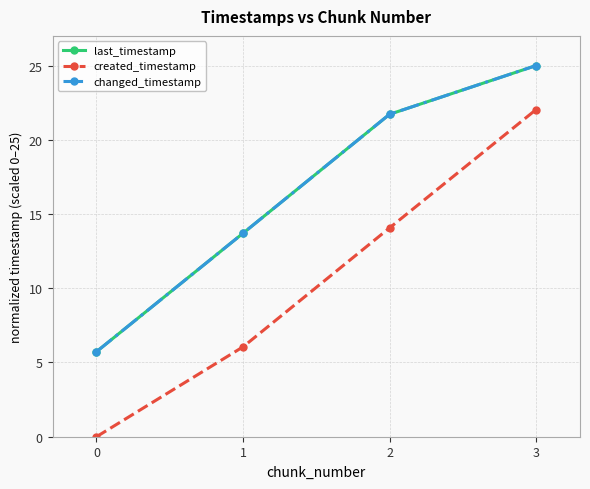

Which has a higher value, 2 or 1?

2